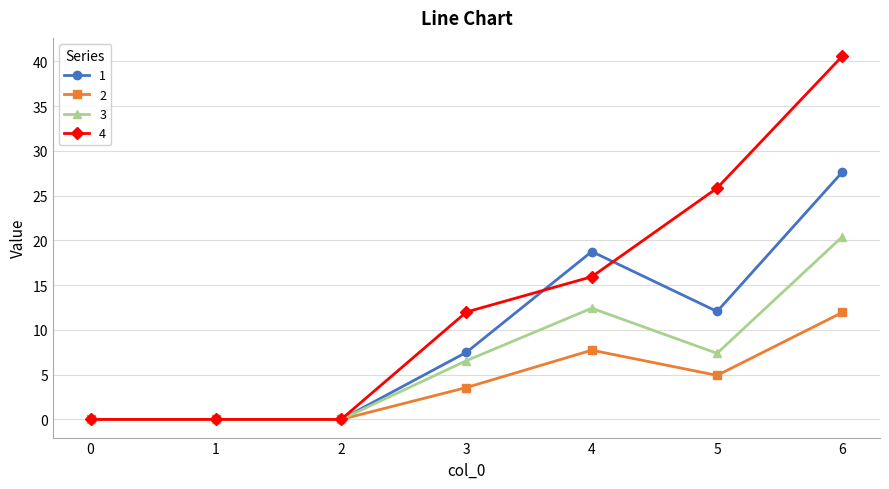

What is the sum of all 3 values?

46.8